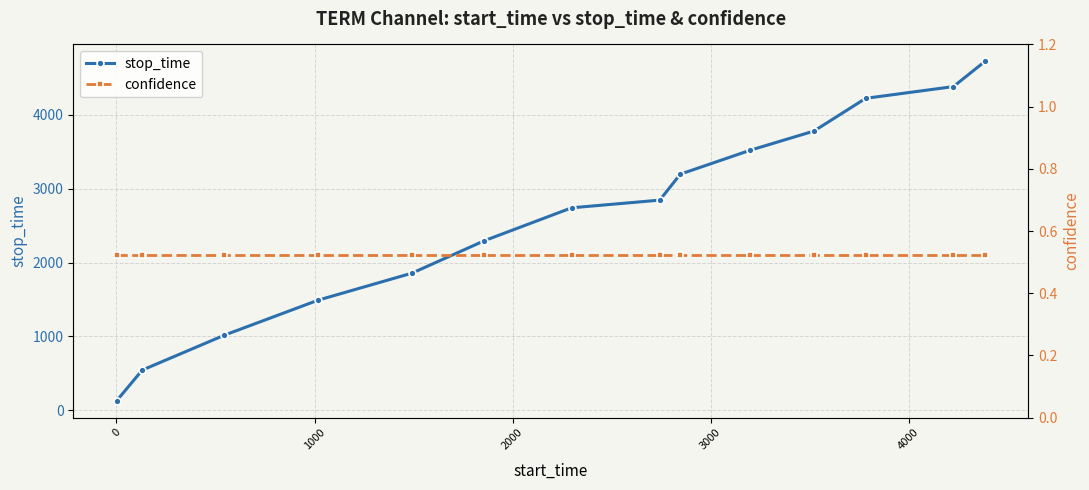

What is the sum of all confidence values?

7.3